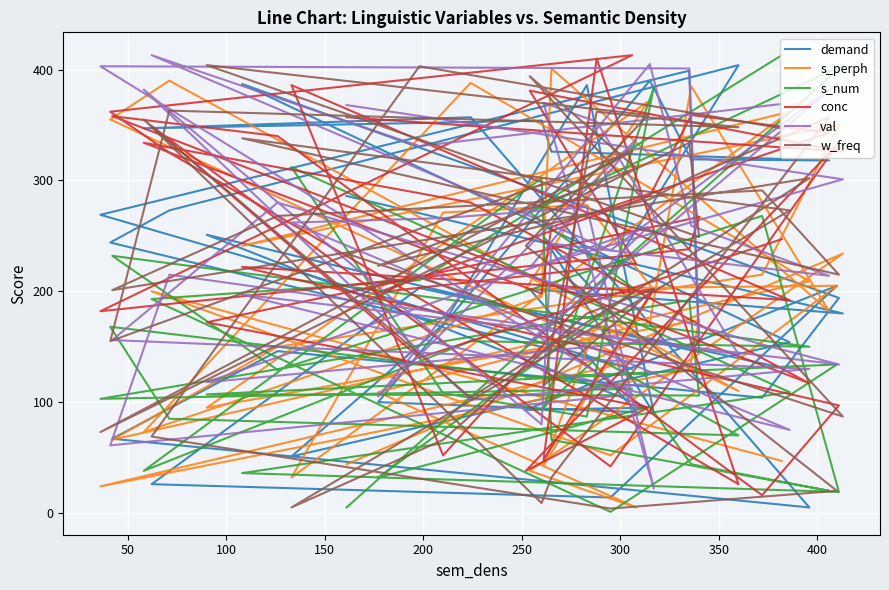

How many lines are shown in the chart?

6